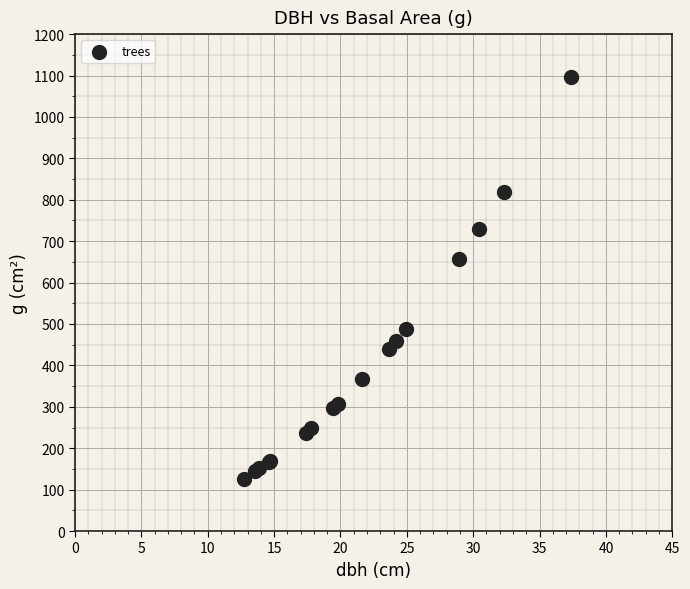

What Y value in the scatter plot is closest to 611?

656.0